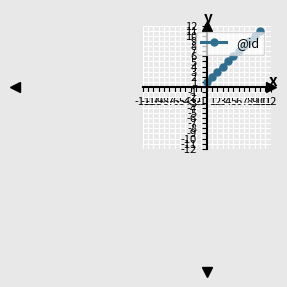

What is the greatest value displayed?

11